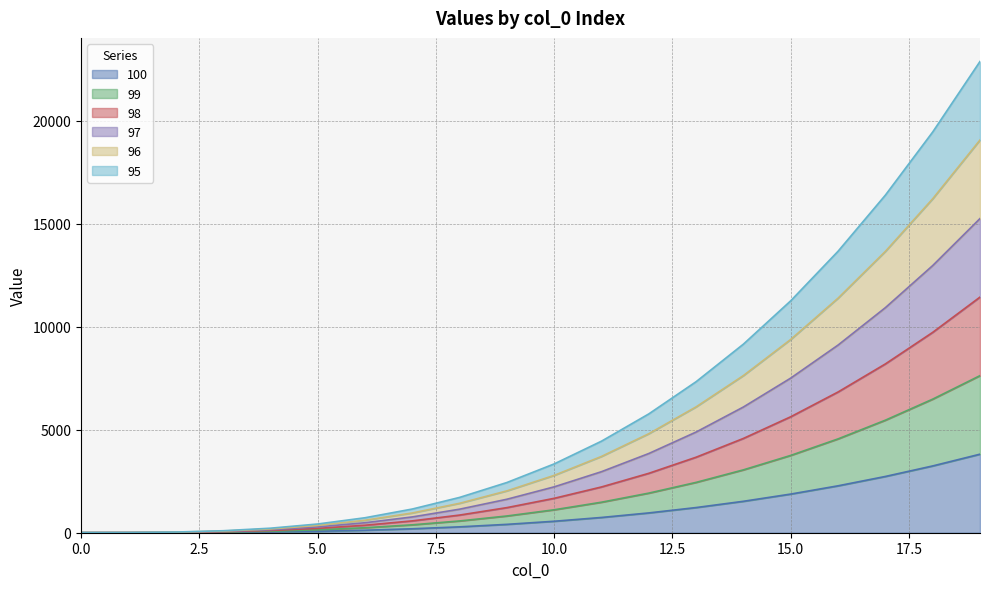

Is it true that 100 equals 866.8 at 14?

False